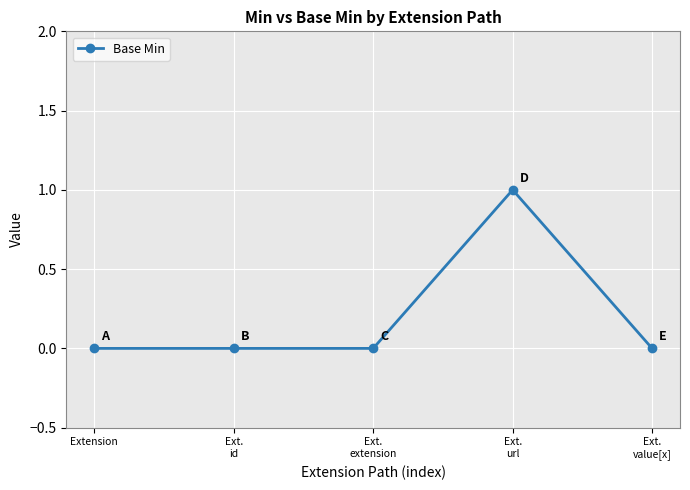

True or false: there are more than 0 points higher than both neighbors.

True